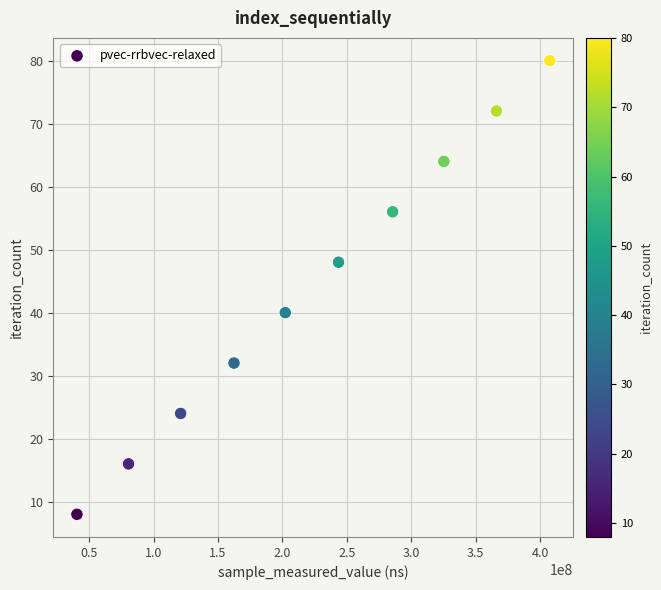

What is the range of Y values (max minus min)?

72